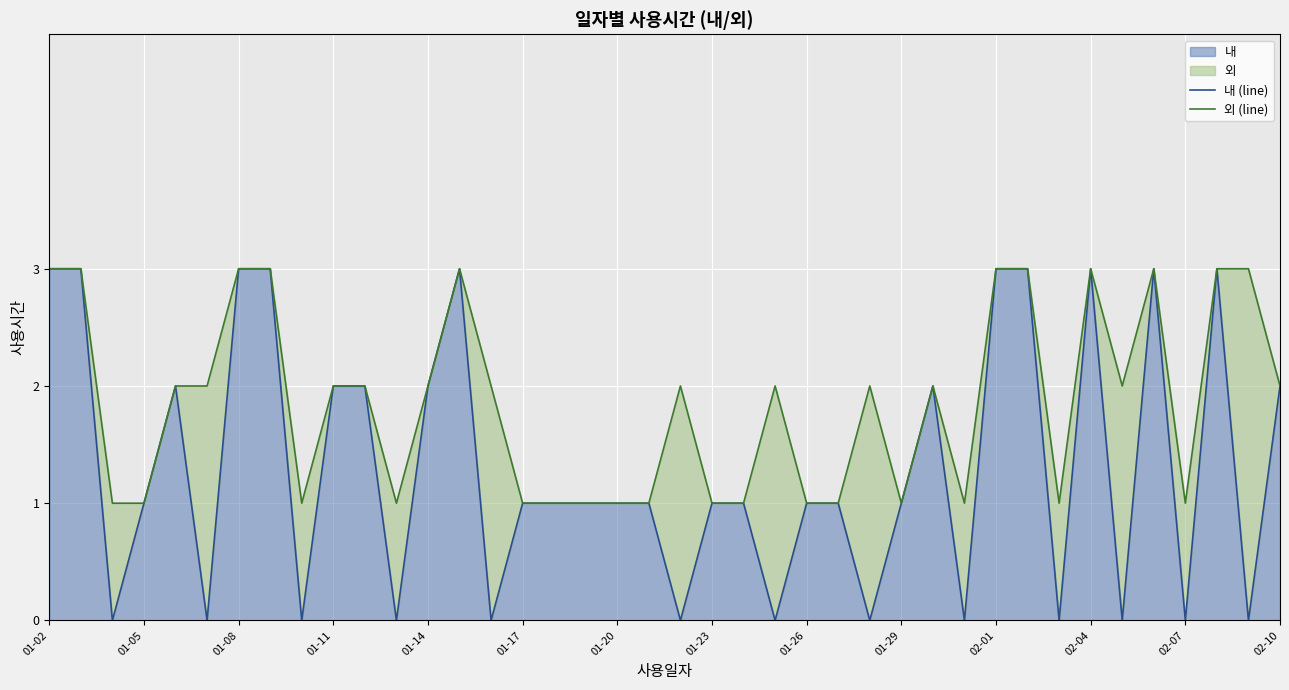

The value of 내 at 02-04 is 1. True or false?

False